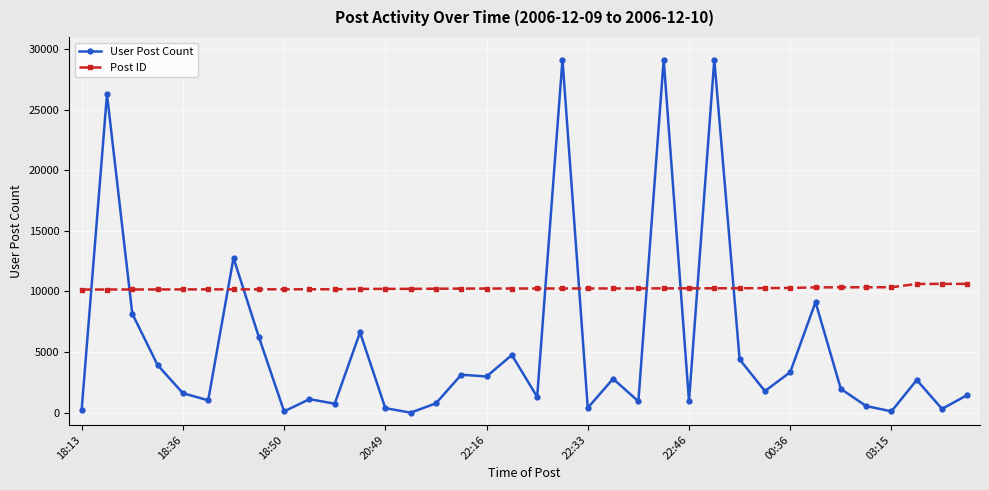

How many intersections are there between Post ID and User Post Count?

10